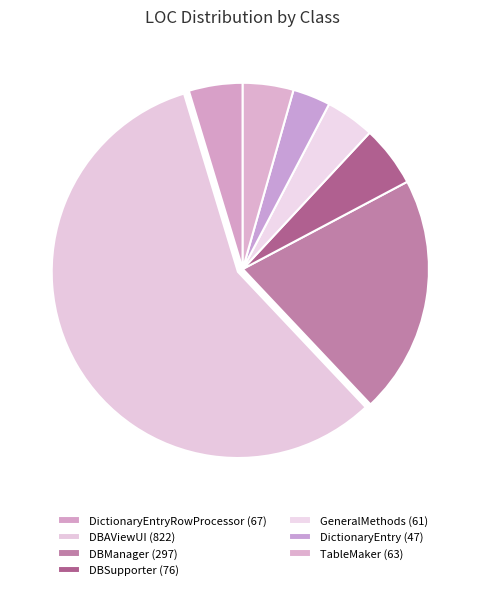

Count the number of slices in the pie.

7